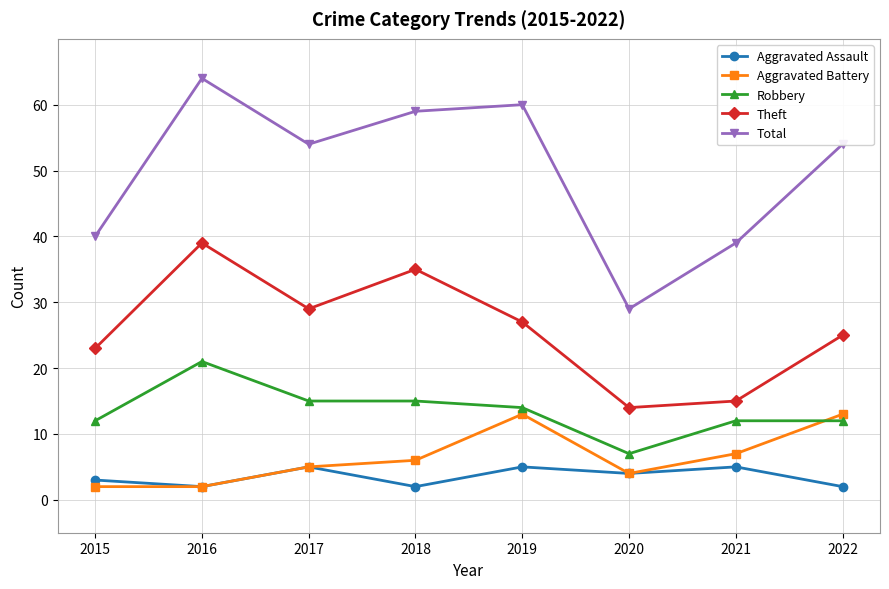

Is the value of Aggravated Battery at 2022 greater than the value of Theft at 2019?

No